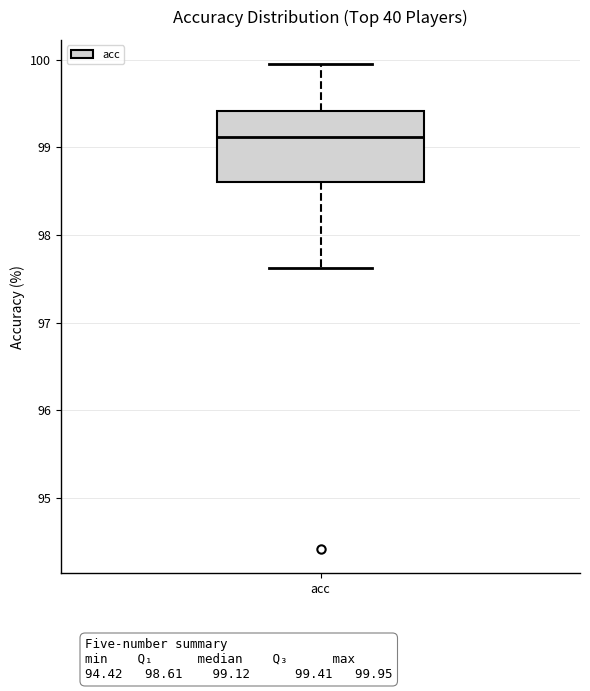

Transcribe this box plot: give where the median line is, the range the box spans, and where the two whiskers end, as read against the y-axis. The values are not printed on the chart, so give them approximately, as read against the axis.

median 99.1, box 98.6 to 99.4, whiskers 97.6 to 100.0